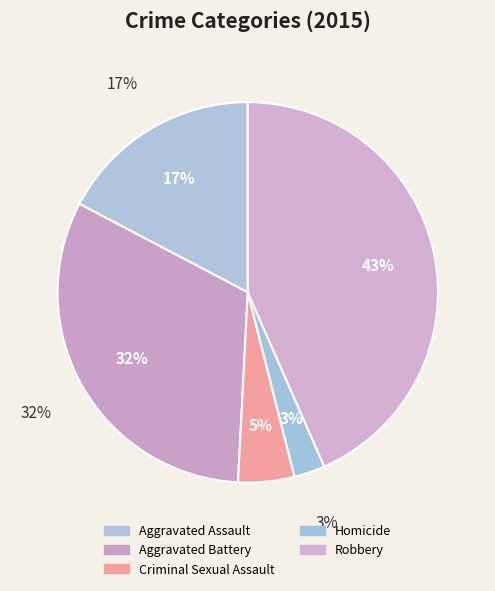

Count the number of slices in the pie.

5